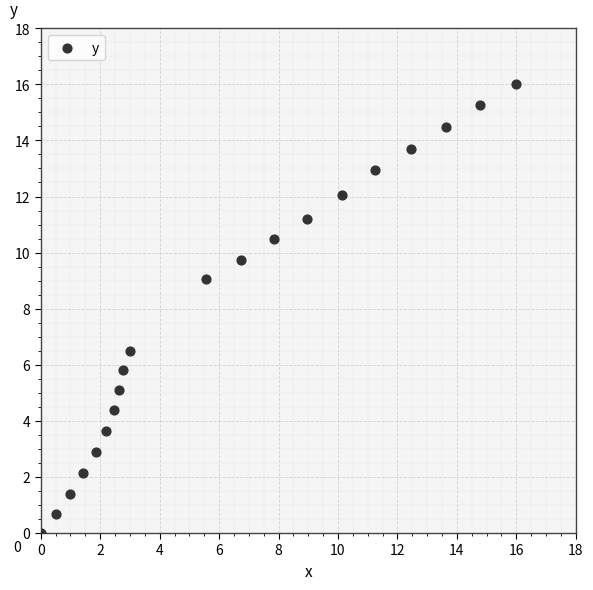

What Y value in the scatter plot is closest to 8?

9.1